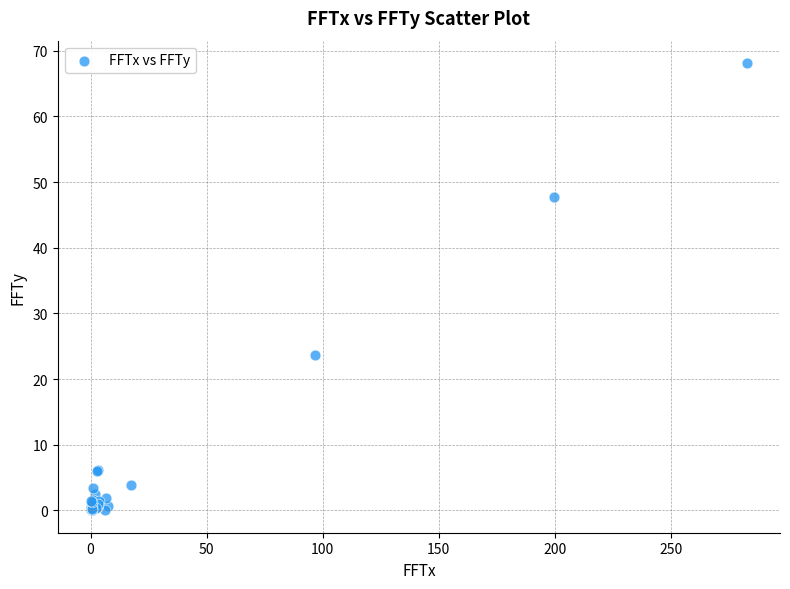

What Y value in the scatter plot is closest to 34?

23.6